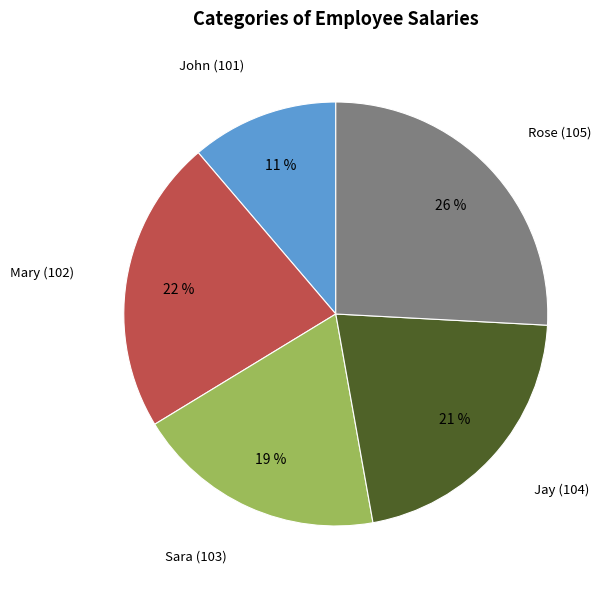

Combined, do Rose (105) and Mary (102) account for over 50%?

No